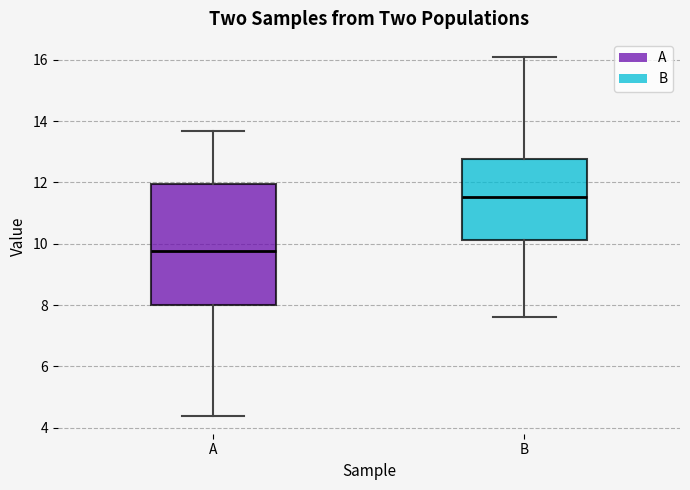

Reading left to right, transcribe this box plot: for each box, give where its median line is, the range the box spans, and where its two whiskers end, as read against the y-axis. The values are not printed on the chart, so give them approximately, as read against the axis.

A: median 9.8, box 8.0 to 12.0, whiskers 4.4 to 13.6
B: median 11.6, box 10.2 to 12.8, whiskers 7.6 to 16.0